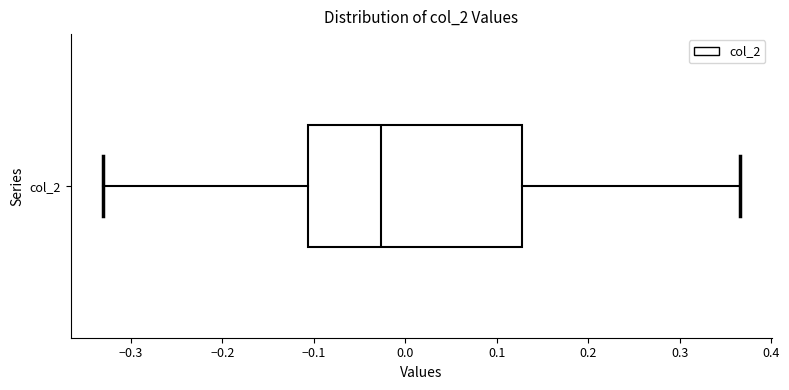

Transcribe this box plot: give where the median line is, the range the box spans, and where the two whiskers end, as read against the x-axis. The values are not printed on the chart, so give them approximately, as read against the axis.

median -0.03, box -0.11 to 0.13, whiskers -0.33 to 0.37